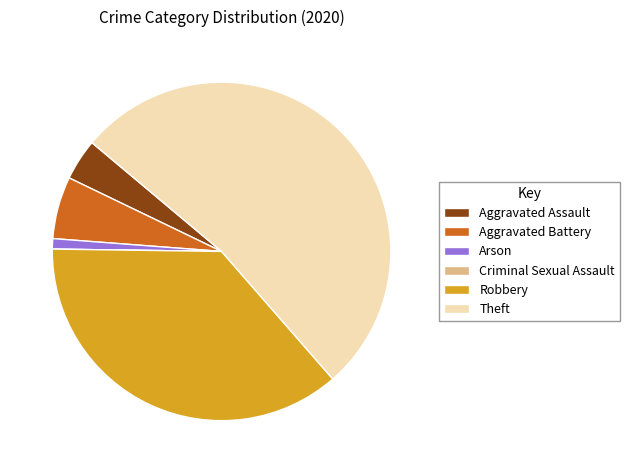

Does any single category account for the majority?

Yes